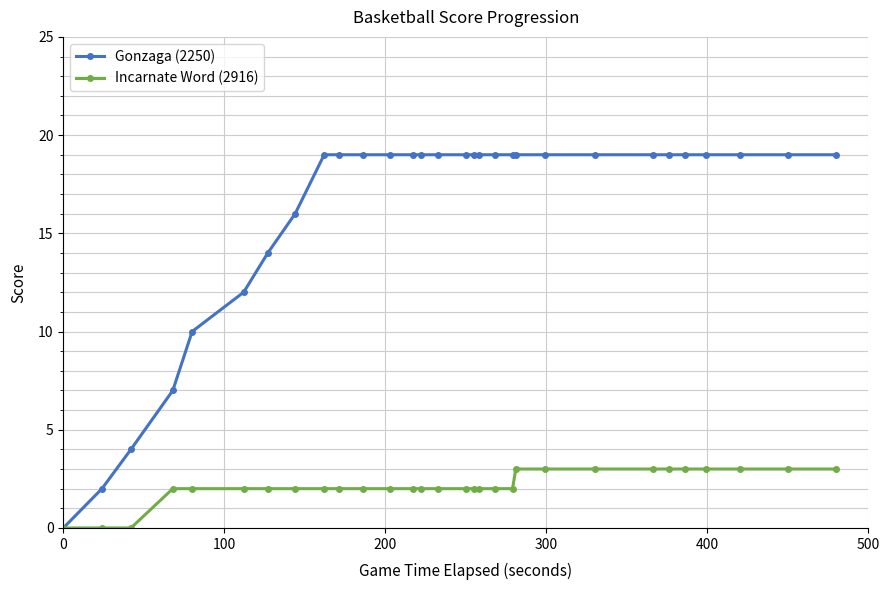

Which series has the largest total across all categories?

Gonzaga (2250)